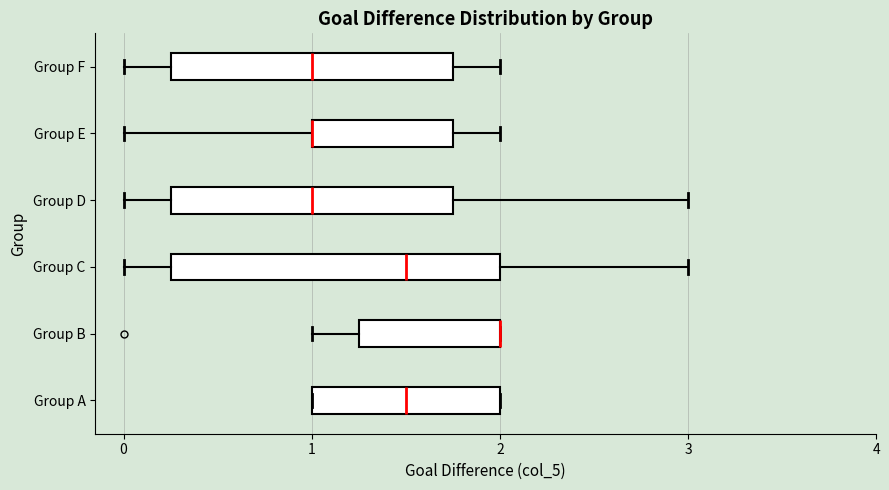

Reading bottom to top, read every box against the x-axis: the position of its median line, the range the box covers, and the ends of its whiskers. The values are not printed on the chart, so give them approximately, as read against the axis.

Group A: median 1.5, box 1.0 to 2.0, whiskers 1.0 to 2.0
Group B: median 2.0 (drawn on the box's right edge), box 1.3 to 2.0, whiskers 1.0 to 2.0
Group C: median 1.5, box 0.3 to 2.0, whiskers 0.0 to 3.0
Group D: median 1.0, box 0.3 to 1.8, whiskers 0.0 to 3.0
Group E: median 1.0 (drawn on the box's left edge), box 1.0 to 1.8, whiskers 0.0 to 2.0
Group F: median 1.0, box 0.3 to 1.8, whiskers 0.0 to 2.0